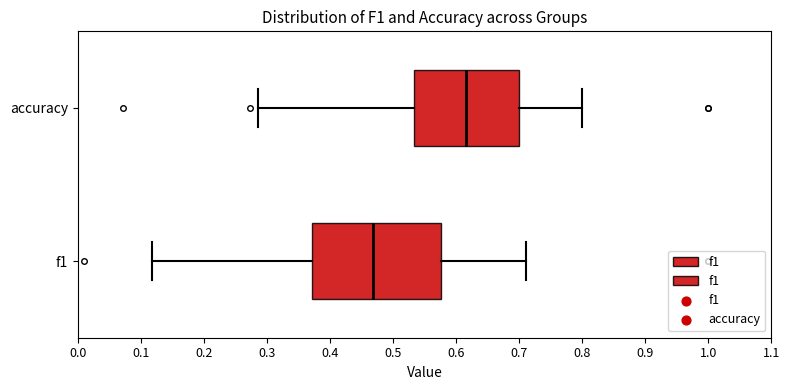

Comparing the boxes themselves (not the whiskers), which one is the widest?

f1